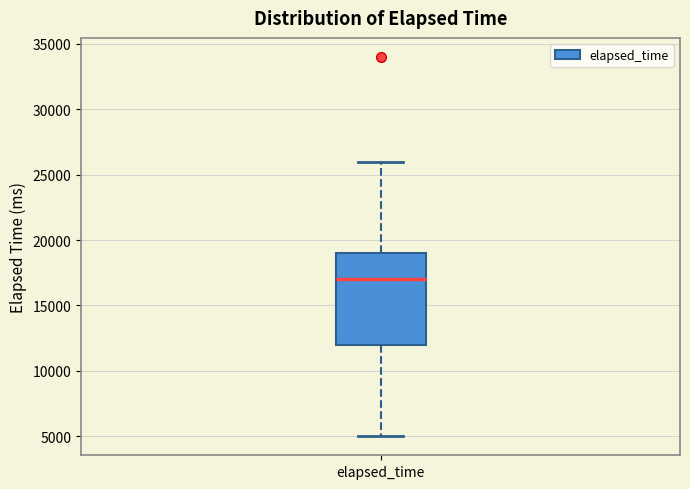

Read this box plot against the y-axis: the position of the median line, the range covered by the box, and the ends of both whiskers. The values are not printed on the chart, so give them approximately, as read against the axis.

median 17000, box 12000 to 19000, whiskers 5000 to 26000